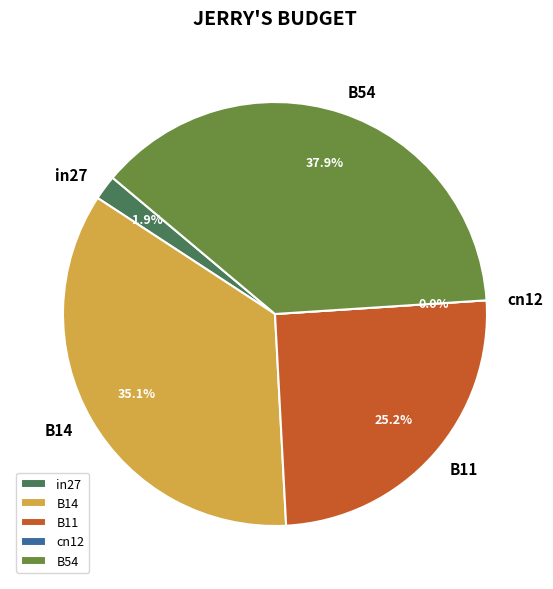

Is B54 the majority of the pie?

No